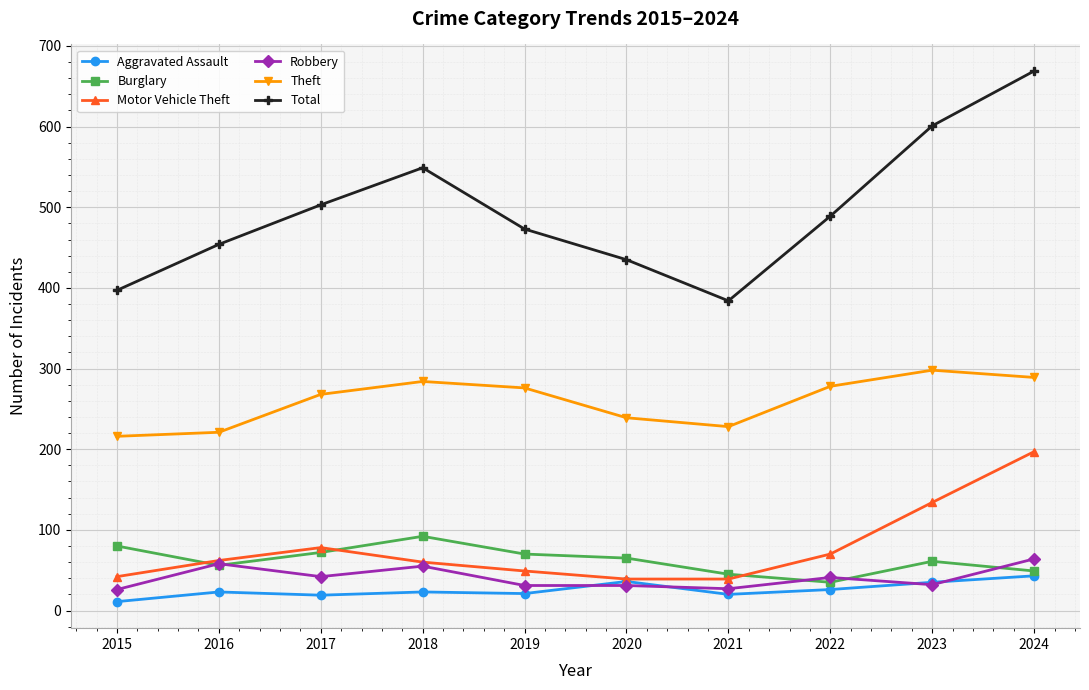

The value of Burglary at 2017 is 72. True or false?

True